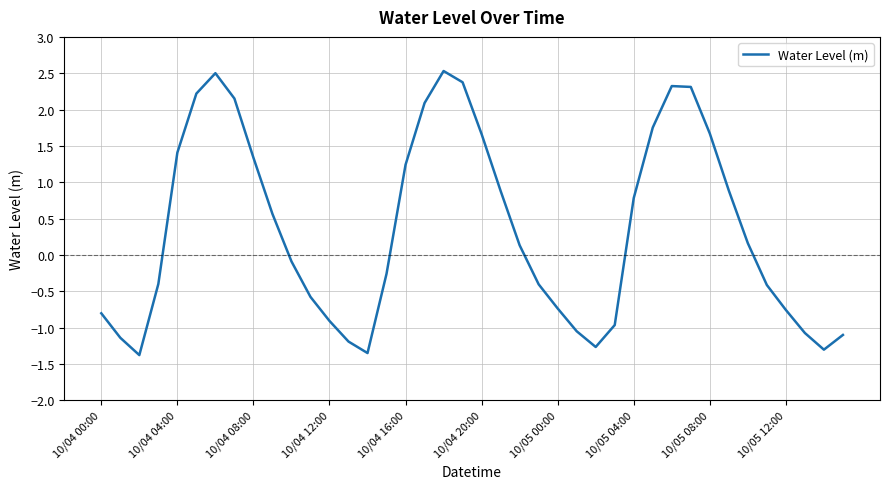

What is the difference between the maximum and minimum values?

3.9